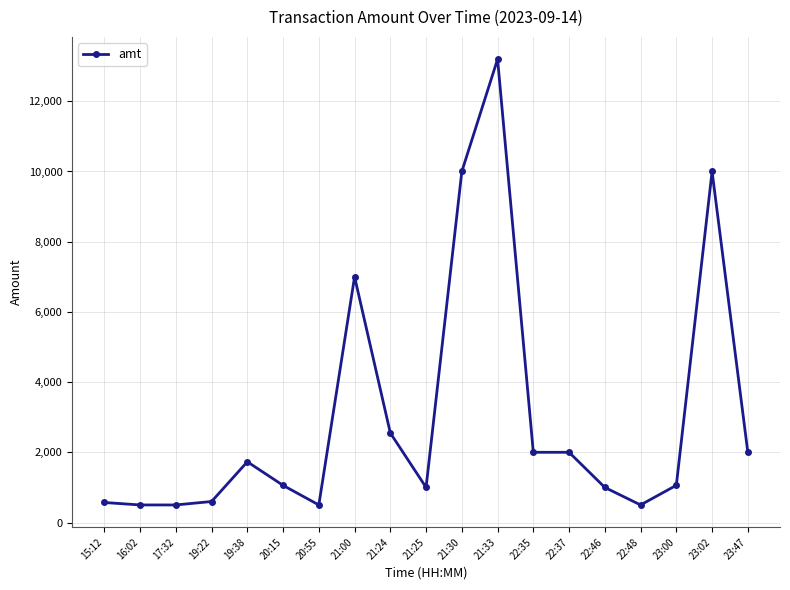

Does the chart display data point markers on the line(s)?

Yes